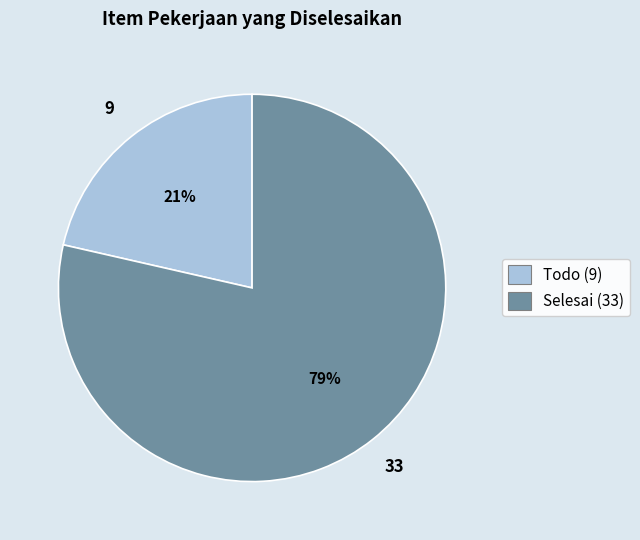

To the nearest percent, what is the average slice percentage?

50%